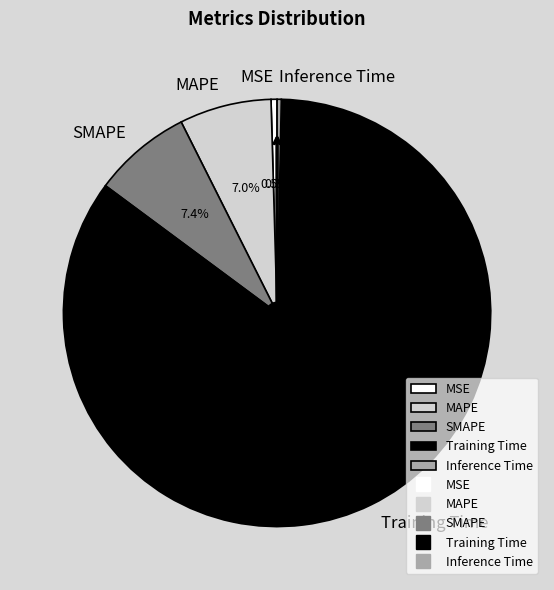

What portion of the pie excludes MAPE?

93.0%